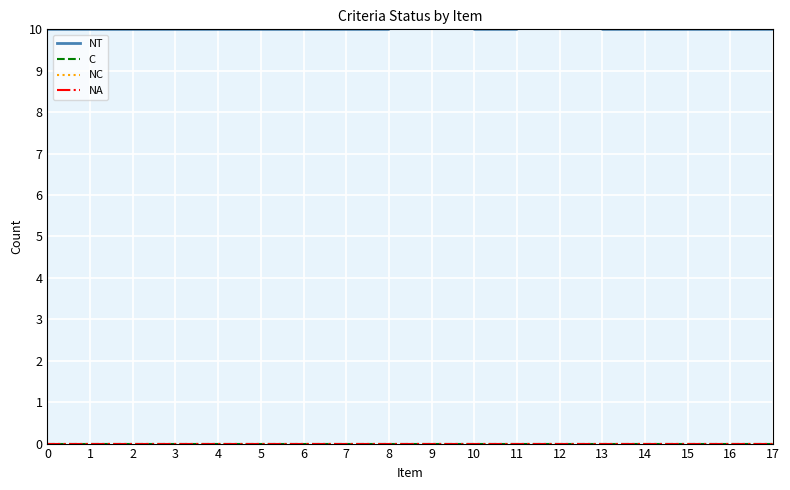

True or false: NC and C intersect in this chart.

False